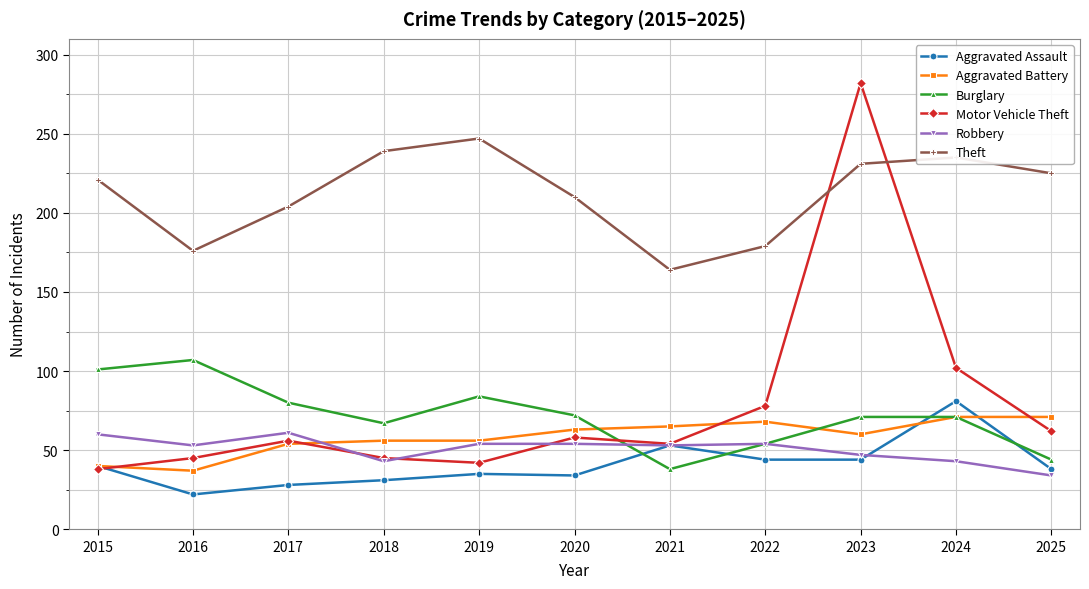

Read the Burglary value at 2020.

72